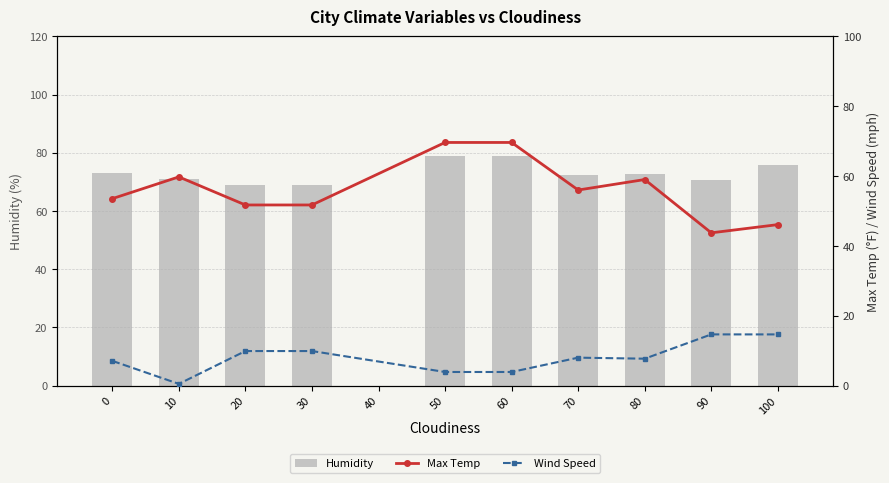

What is the minimum value for Max Temp?

43.7